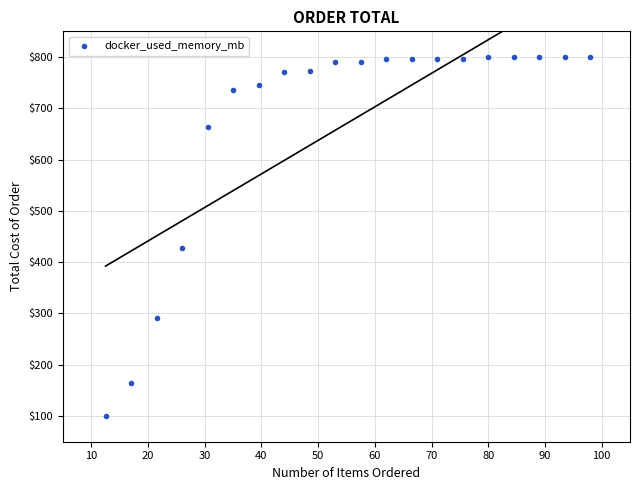

What Y value in the scatter plot is closest to 450?

427.6